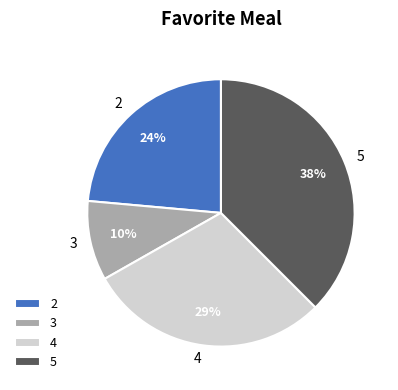

Which category has the biggest portion of the pie?

5